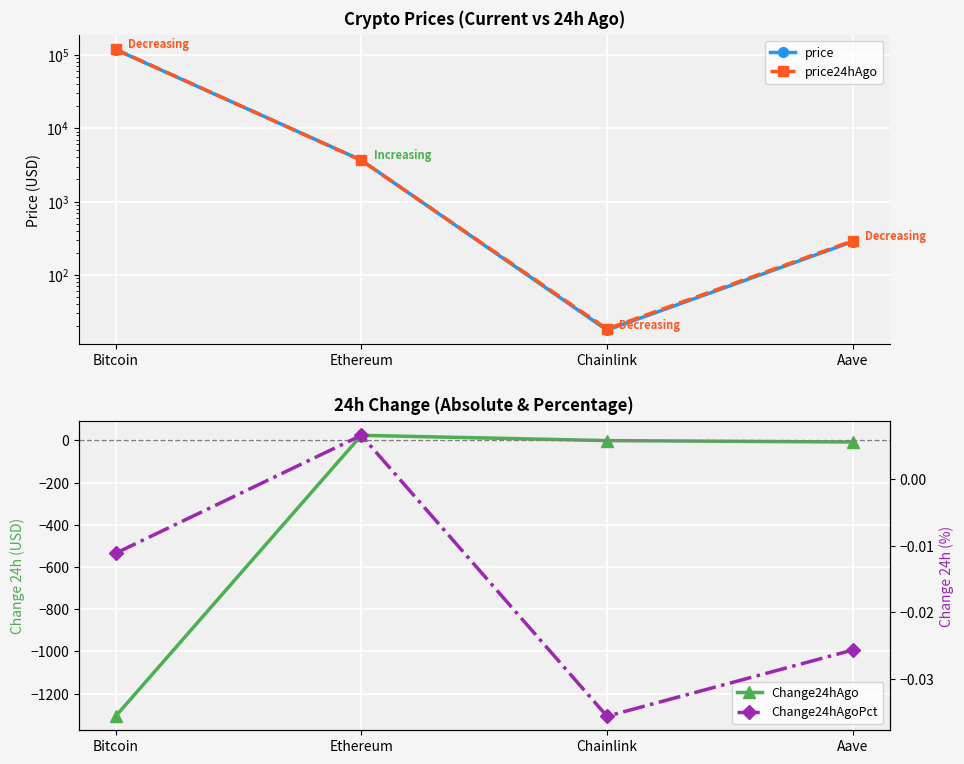

What is the value of the price point at the 3rd from the left?

17.7